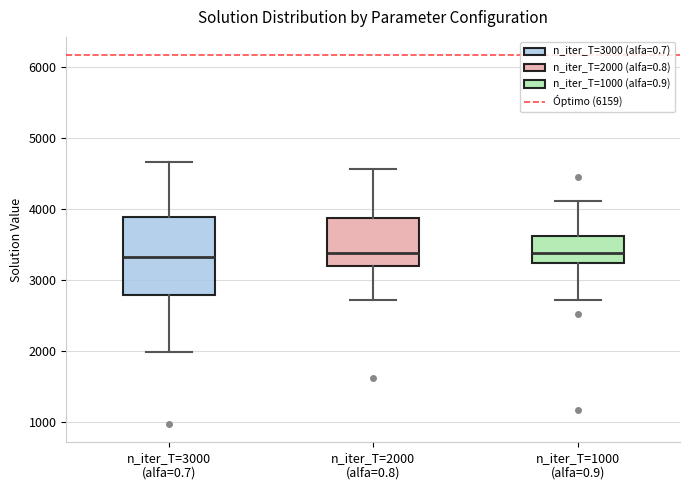

Reading left to right, transcribe this box plot: for each box, give where its median line is, the range the box spans, and where its two whiskers end, as read against the y-axis. The values are not printed on the chart, so give them approximately, as read against the axis.

n_iter_T=3000 (alfa=0.7): median 3300, box 2800 to 3900, whiskers 2000 to 4700
n_iter_T=2000 (alfa=0.8): median 3400, box 3200 to 3900, whiskers 2700 to 4600
n_iter_T=1000 (alfa=0.9): median 3400, box 3200 to 3600, whiskers 2700 to 4100